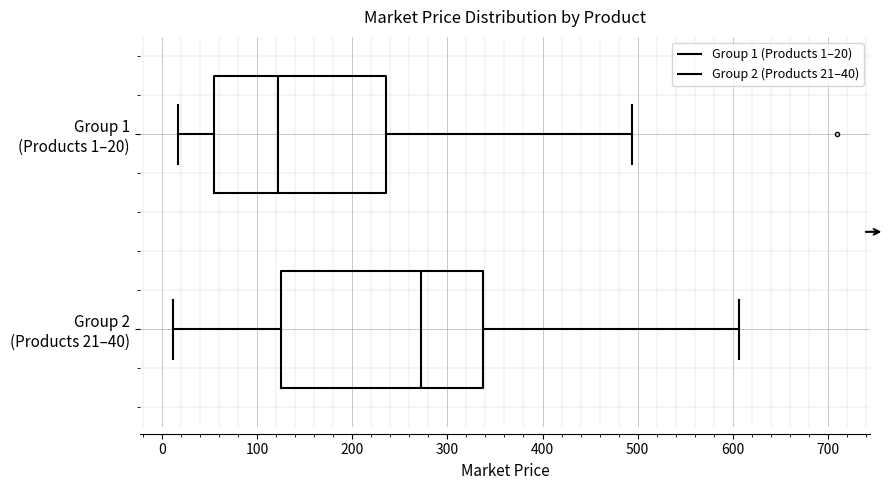

Comparing the boxes themselves (not the whiskers), which one is the widest?

Group 2 (Products 21–40)